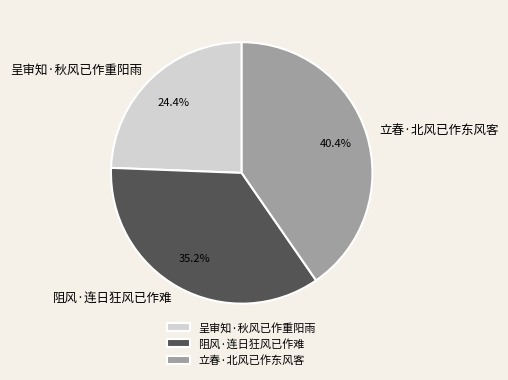

Which category has the biggest portion of the pie?

立春·北风已作东风客